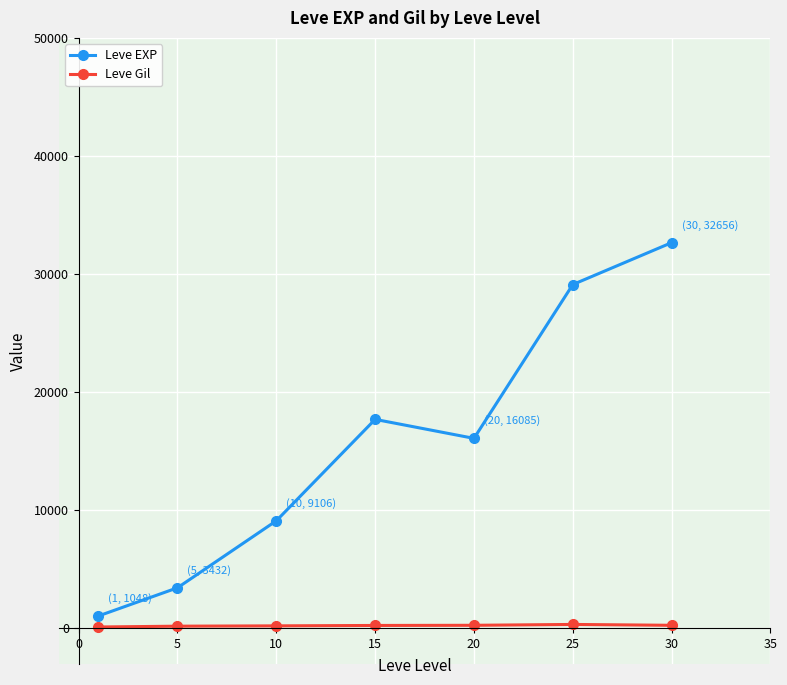

Which series has the largest total across all categories?

Leve EXP